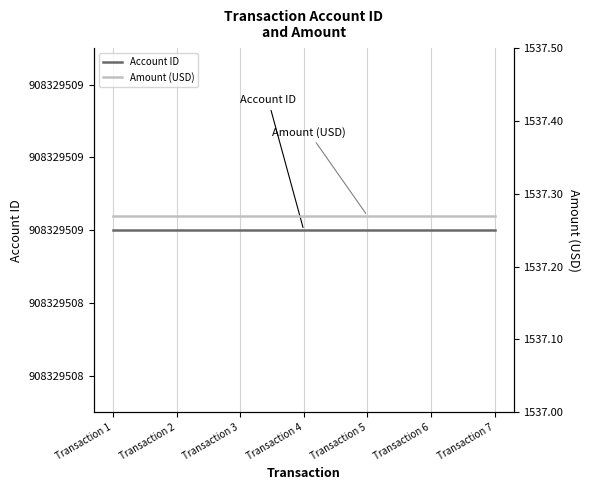

Which series changed the most between Transaction 1 and Transaction 4?

Account ID